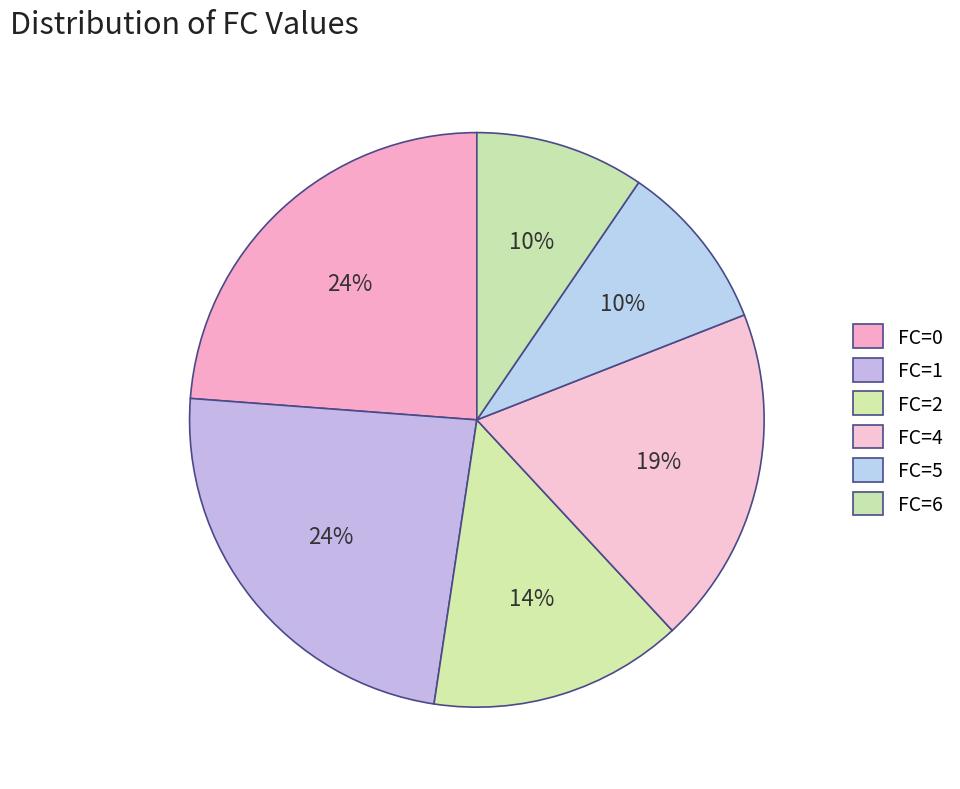

Count the number of slices in the pie.

6